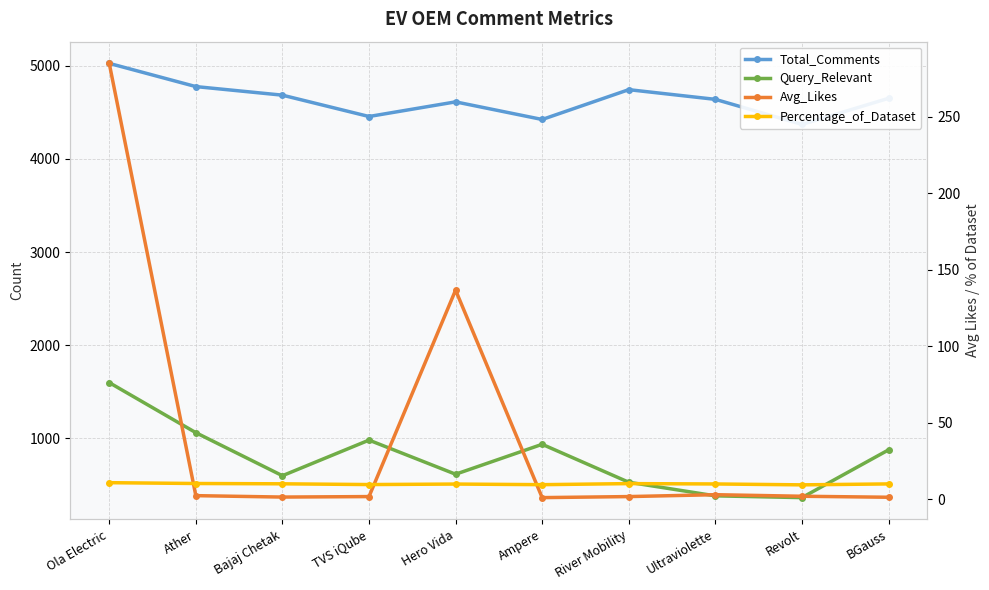

True or false: Total_Comments and Avg_Likes cross at least once.

False